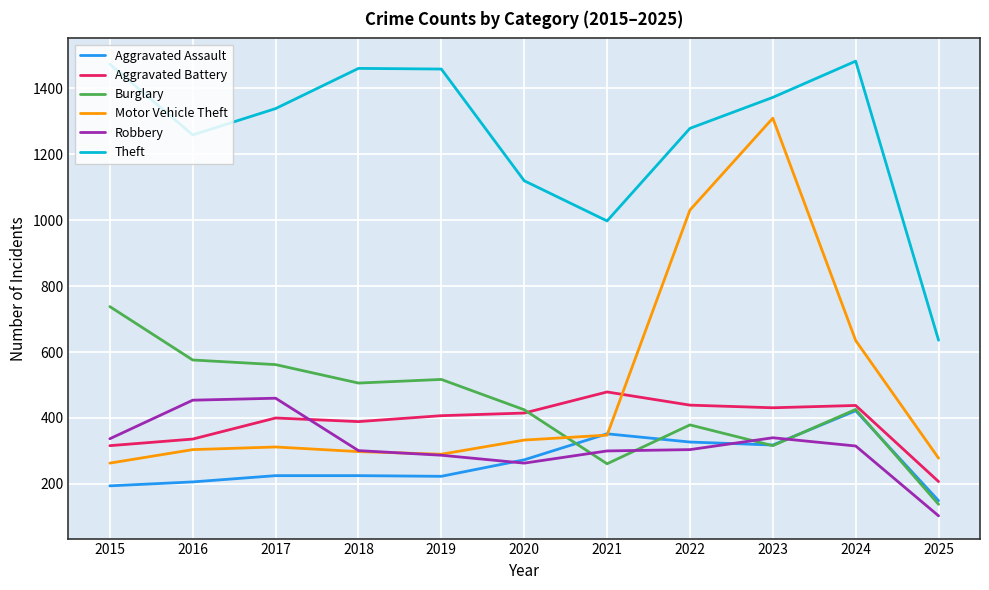

What is the spread (max minus min) of values at 2018?

1236